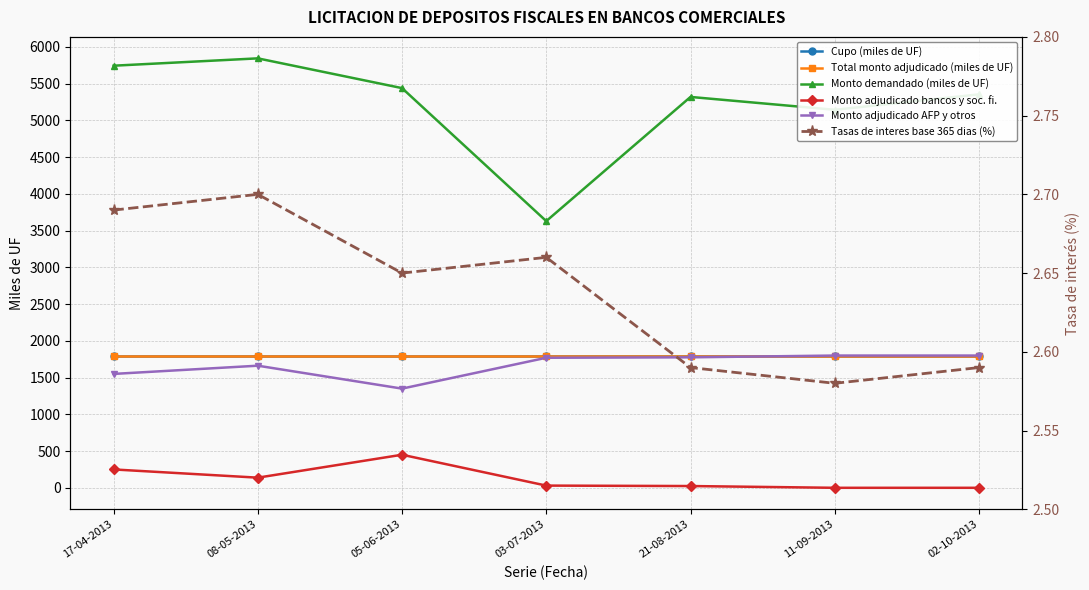

True or false: Total monto adjudicado (miles de UF) has more than 1 interior local peaks.

False